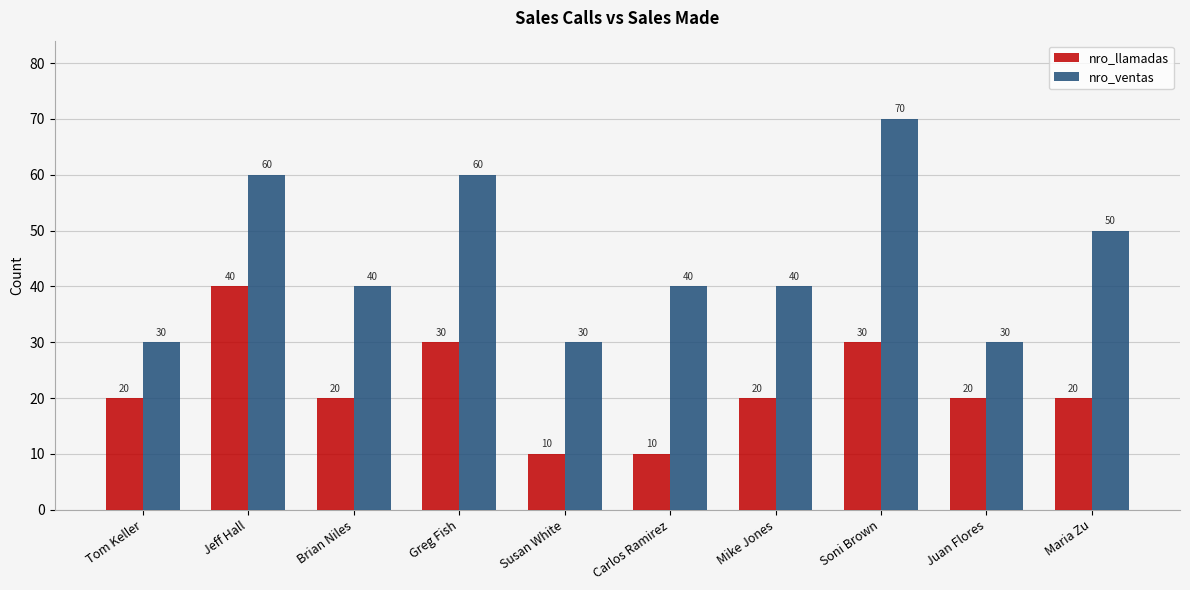

List the series in order of their peak value, lowest first.

nro_llamadas, nro_ventas